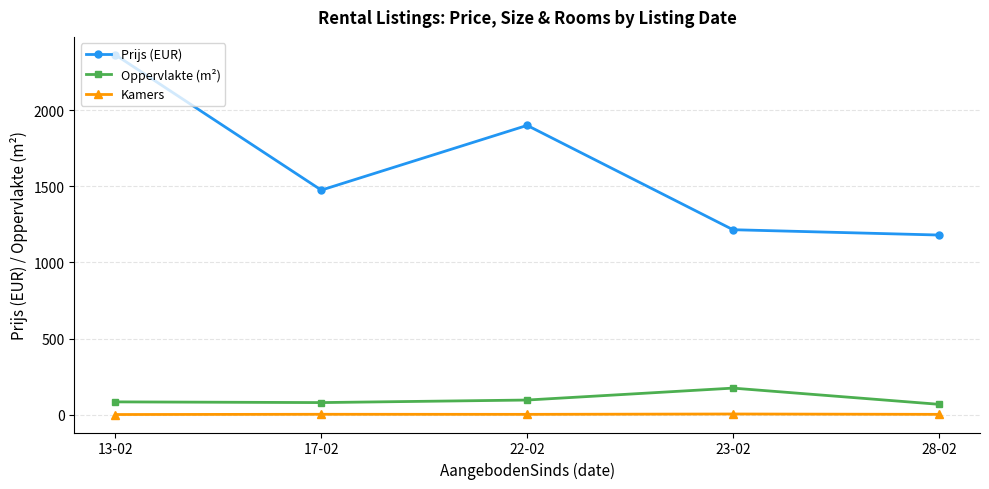

Is the value of Oppervlakte (m²) at 28-02 greater than the value of Kamers at 13-02?

Yes